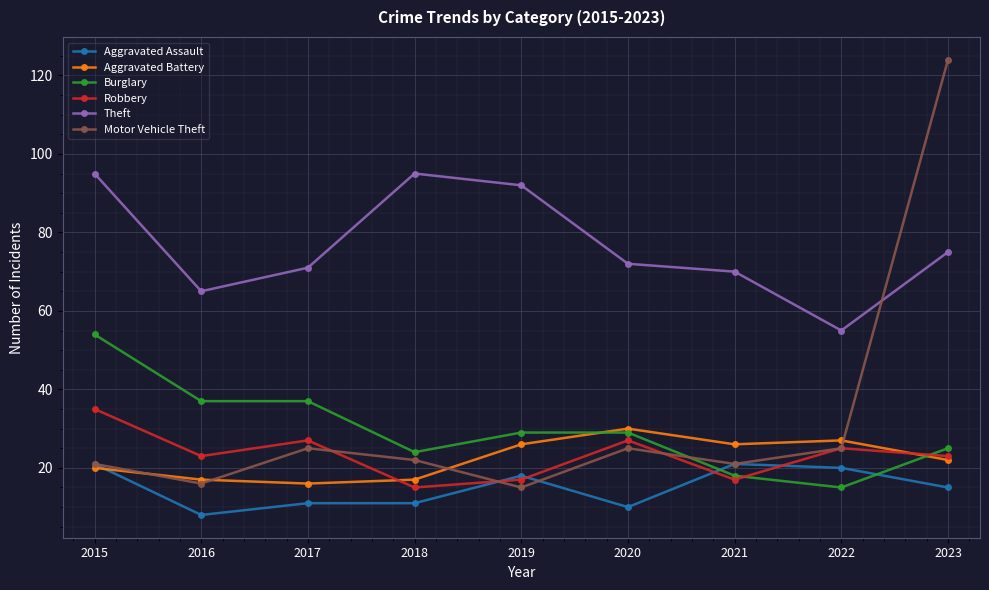

At which label does Robbery first exceed 23?

2015